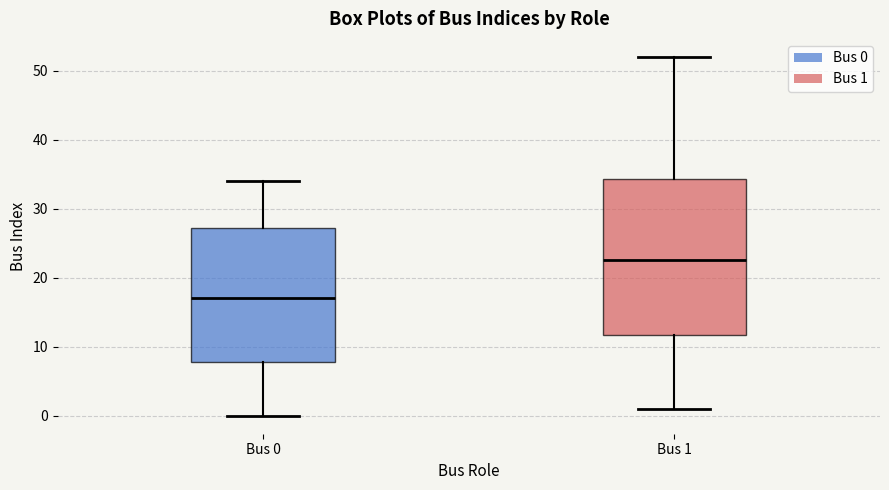

Reading left to right, read every box against the y-axis: the position of its median line, the range the box covers, and the ends of its whiskers. The values are not printed on the chart, so give them approximately, as read against the axis.

Bus 0: median 17, box 8 to 27, whiskers 0 to 34
Bus 1: median 23, box 12 to 34, whiskers 1 to 52